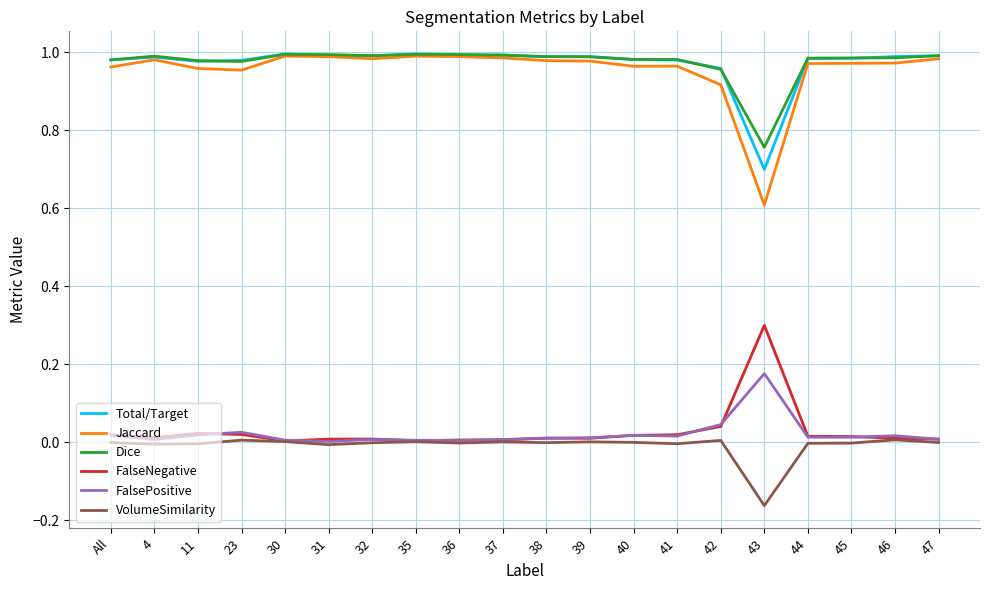

True or false: Total/Target has a value of 1.0 at 45.

True